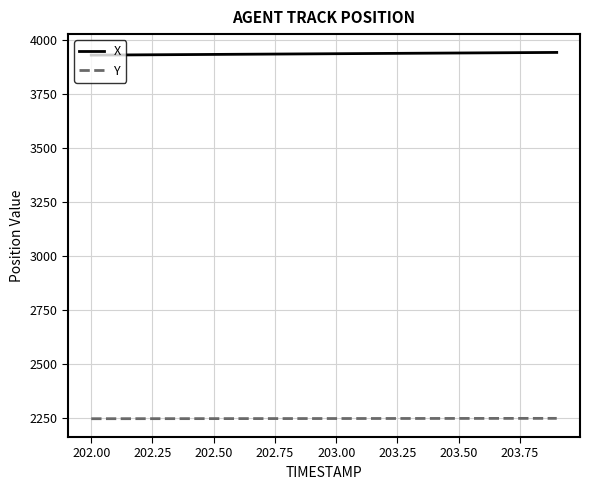

List the series in order of their peak value, highest first.

X, Y